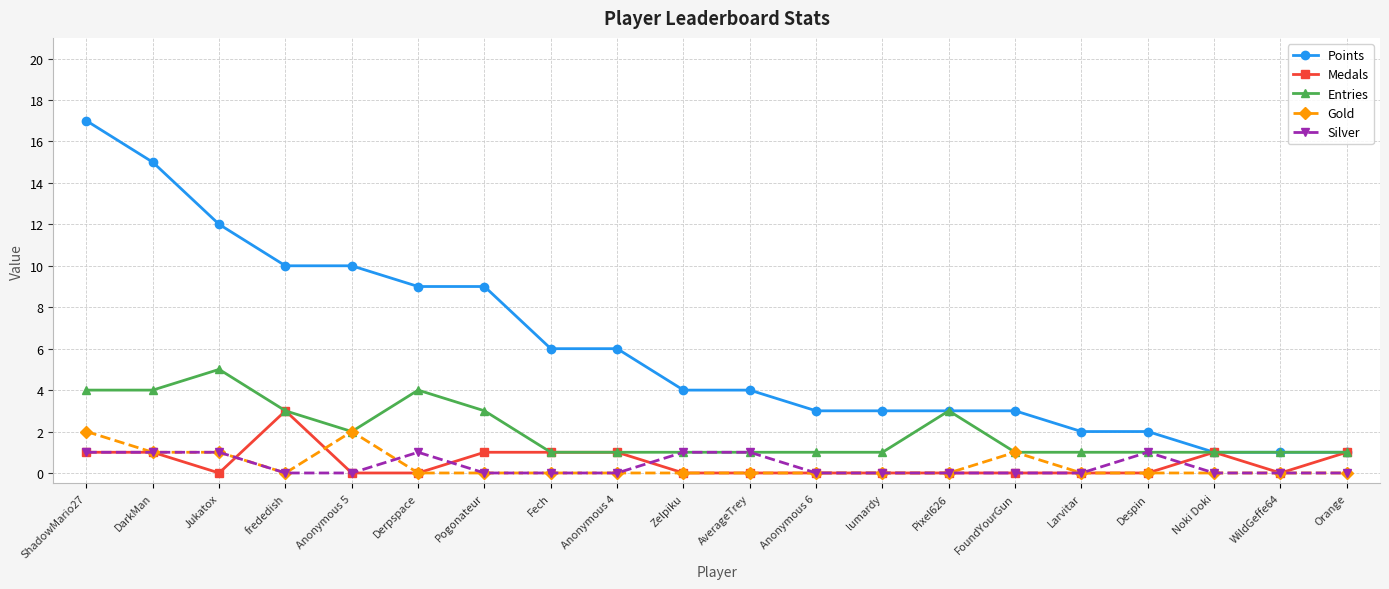

Rank the series by their maximum value, from highest to lowest.

Points, Entries, Medals, Gold, Silver